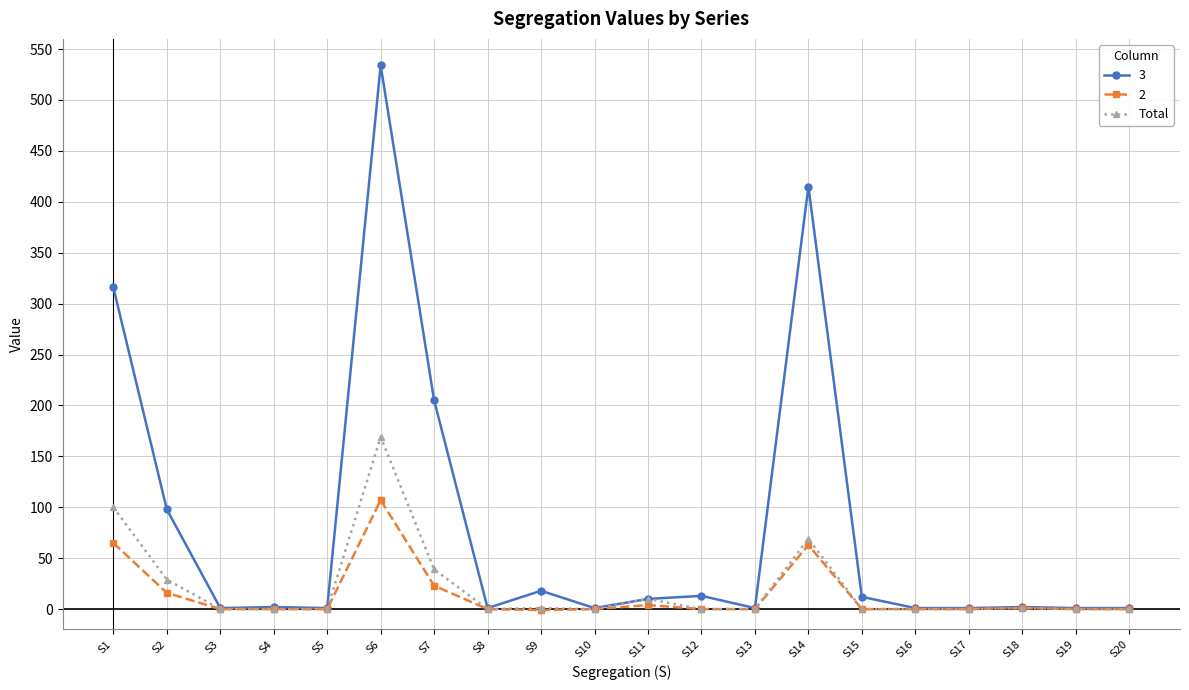

True or false: 3 has more than 1 interior local peaks.

True